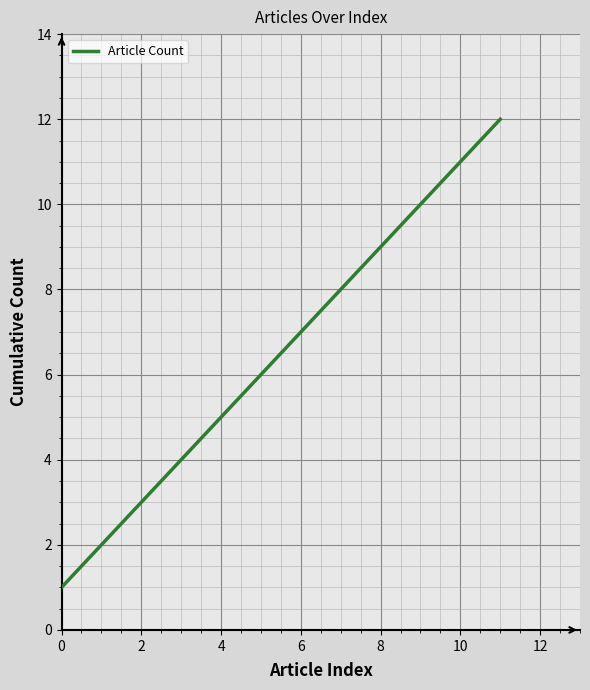

What is the difference between the maximum and minimum values?

11